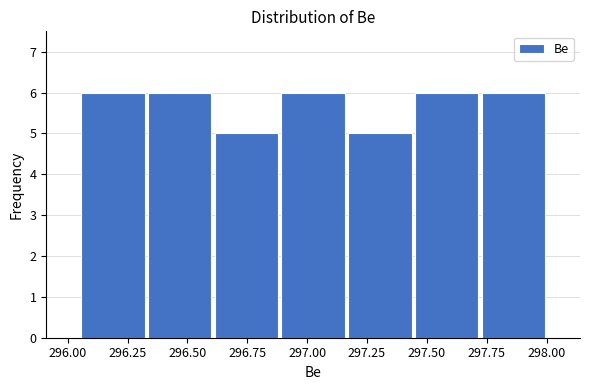

Reading left to right, transcribe this chart: for each bar, give the range it covers on the x-axis and its height. Neither the bar edges nor the heights are printed on the chart, so give them approximately, as read against the axes.

296.05 to 296.35: 6
296.35 to 296.60: 6
296.60 to 296.90: 5
296.90 to 297.15: 6
297.15 to 297.45: 5
297.45 to 297.70: 6
297.70 to 298.00: 6